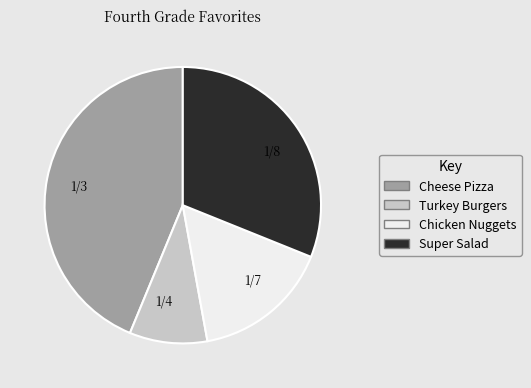

How many segments does this pie chart have?

4